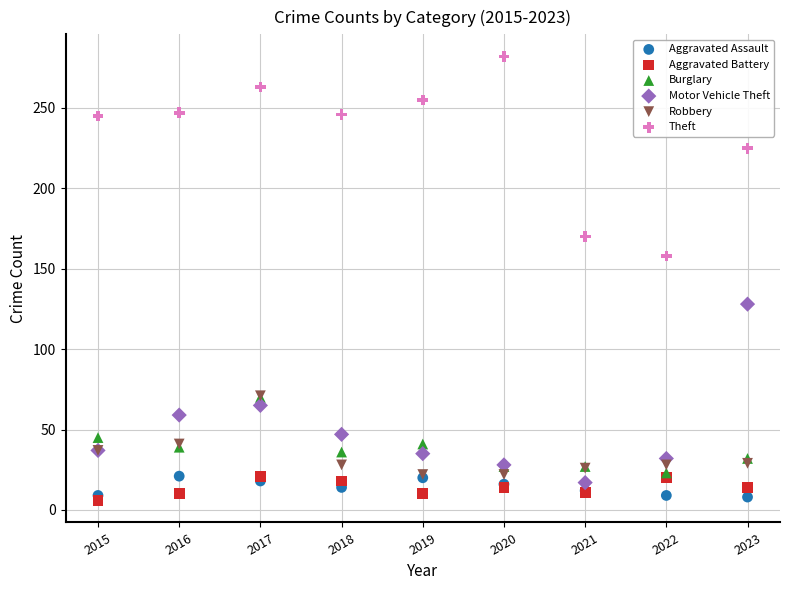

What are all the series names shown in the legend?

Aggravated Assault, Aggravated Battery, Burglary, Motor Vehicle Theft, Robbery, Theft